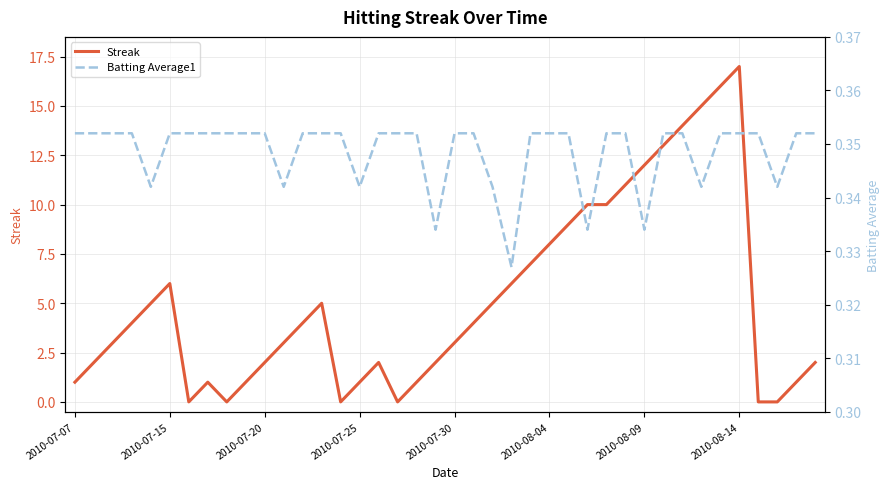

True or false: Batting Average1 and Streak intersect in this chart.

True